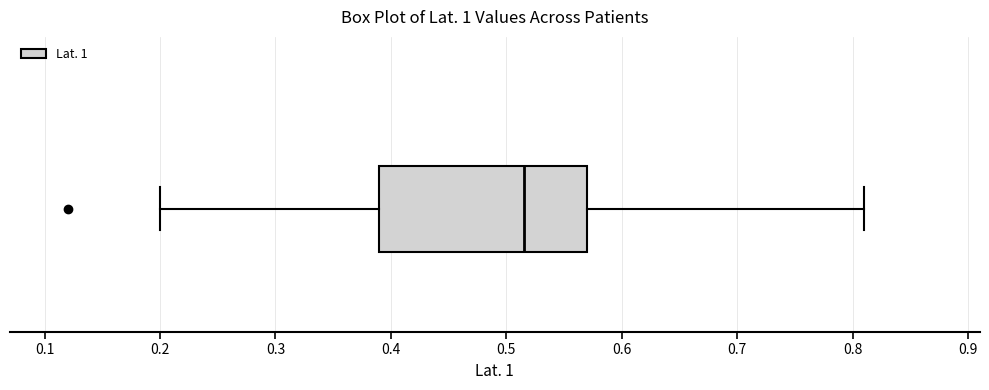

Where is the right edge of the box on the x-axis? The values are not printed on the chart, so give them approximately, as read against the axis.

0.57